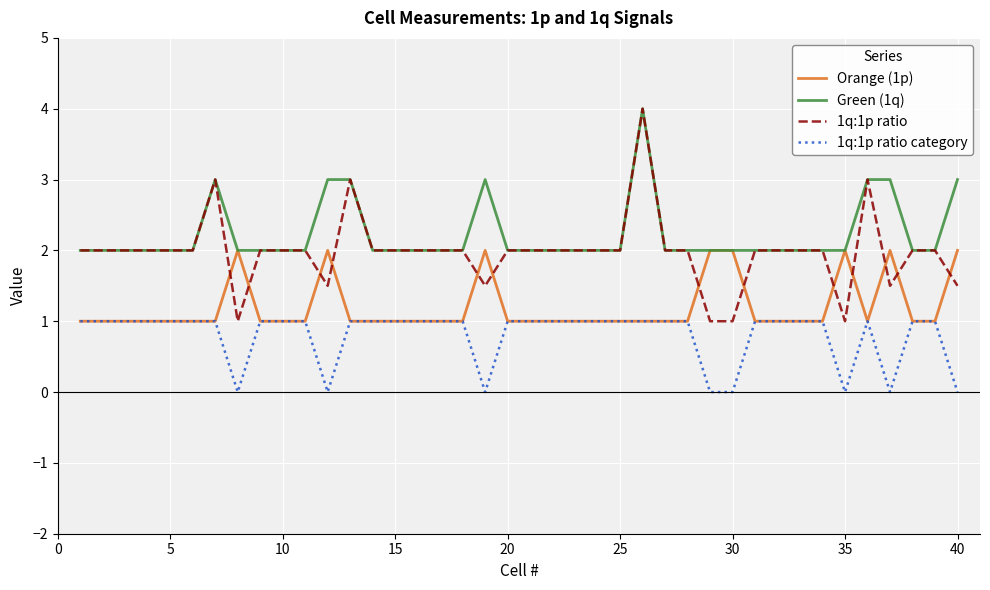

Reading left to right, extract all data points from this chart.

Orange (1p): 1.0	1.0	1.0	1.0	1.0	1.0	1.0	2.0	1.0	1.0	1.0	2.0	1.0	1.0	1.0	1.0	1.0	1.0	2.0	1.0	1.0	1.0	1.0	1.0	1.0	1.0	1.0	1.0	2.0	2.0	1.0	1.0	1.0	1.0	2.0	1.0	2.0	1.0	1.0	2.0
Green (1q): 2.0	2.0	2.0	2.0	2.0	2.0	3.0	2.0	2.0	2.0	2.0	3.0	3.0	2.0	2.0	2.0	2.0	2.0	3.0	2.0	2.0	2.0	2.0	2.0	2.0	4.0	2.0	2.0	2.0	2.0	2.0	2.0	2.0	2.0	2.0	3.0	3.0	2.0	2.0	3.0
1q:1p ratio: 2.0	2.0	2.0	2.0	2.0	2.0	3.0	1.0	2.0	2.0	2.0	1.5	3.0	2.0	2.0	2.0	2.0	2.0	1.5	2.0	2.0	2.0	2.0	2.0	2.0	4.0	2.0	2.0	1.0	1.0	2.0	2.0	2.0	2.0	1.0	3.0	1.5	2.0	2.0	1.5
1q:1p ratio category: 1.0	1.0	1.0	1.0	1.0	1.0	1.0	0.0	1.0	1.0	1.0	0.0	1.0	1.0	1.0	1.0	1.0	1.0	0.0	1.0	1.0	1.0	1.0	1.0	1.0	1.0	1.0	1.0	0.0	0.0	1.0	1.0	1.0	1.0	0.0	1.0	0.0	1.0	1.0	0.0